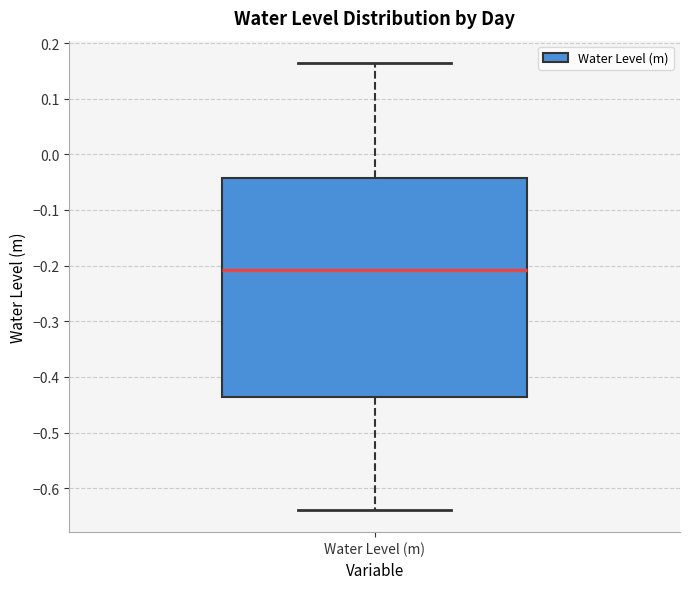

Where does the lower whisker of the box for Water Level (m) end on the y-axis? The values are not printed on the chart, so give them approximately, as read against the axis.

-0.64